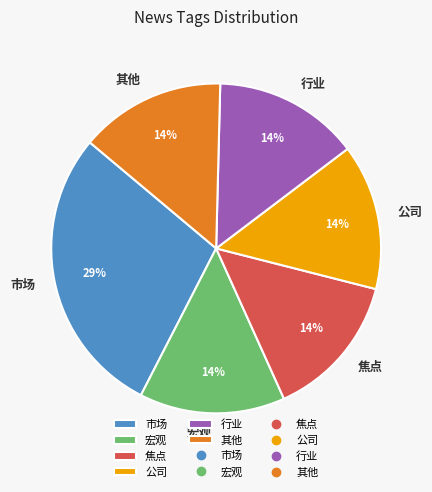

Which category has the biggest portion of the pie?

市场